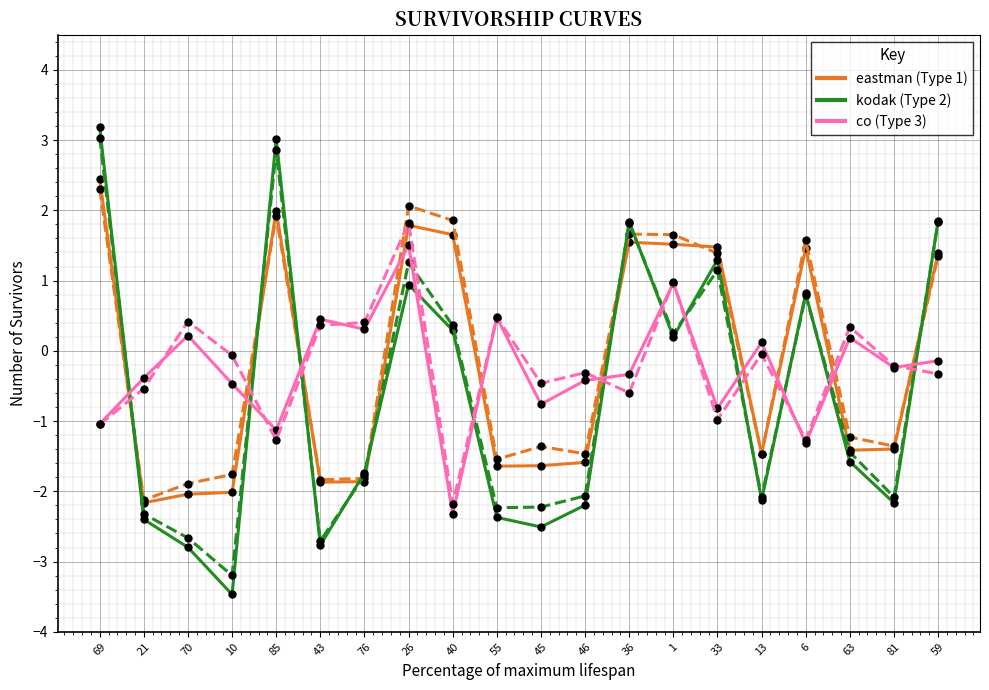

What is the total value across all series at 26?

9.4